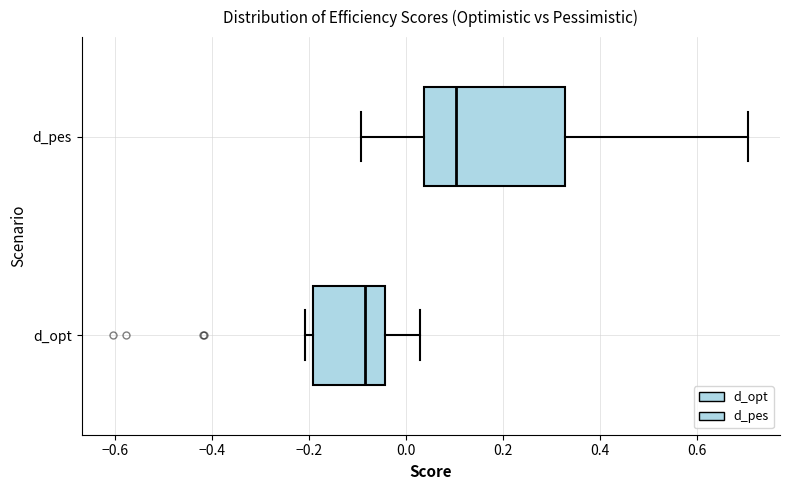

Reading bottom to top, read every box against the x-axis: the position of its median line, the range the box covers, and the ends of its whiskers. The values are not printed on the chart, so give them approximately, as read against the axis.

d_opt: median -0.08, box -0.20 to -0.04, whiskers -0.20 (just left of the box's left edge) to 0.02
d_pes: median 0.10, box 0.04 to 0.32, whiskers -0.10 to 0.70